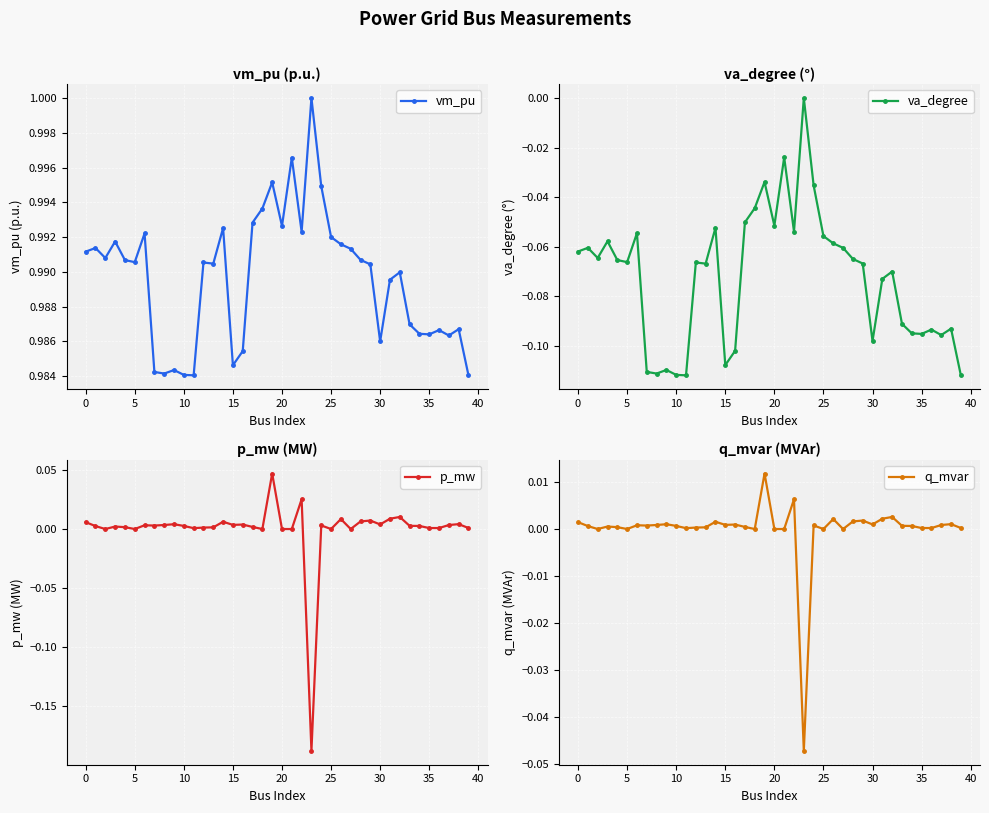

Which has a higher value, 32 or 15?

32